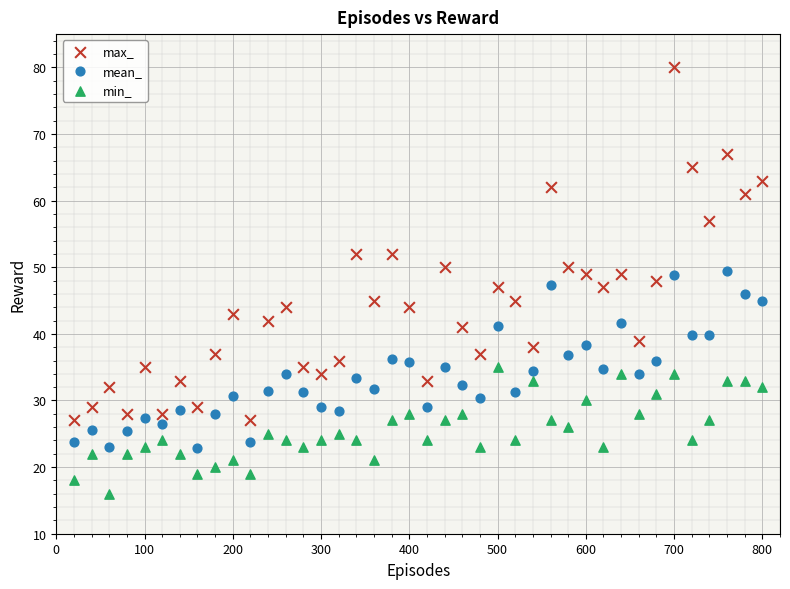

What are all the series names shown in the legend?

max_, mean_, min_